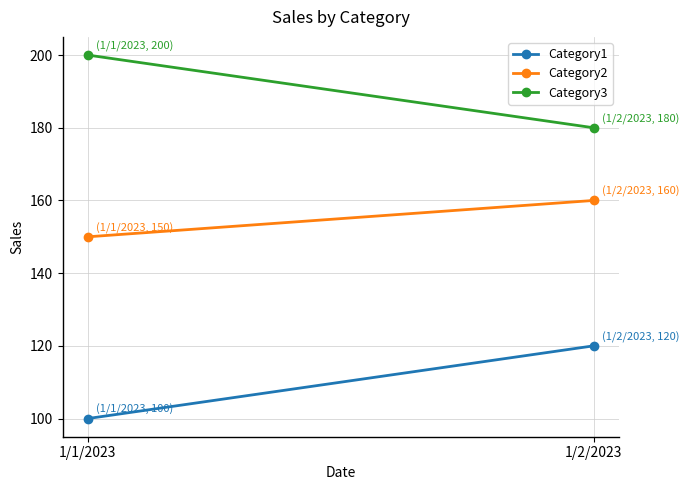

What is the average value of the Category3 series?

190